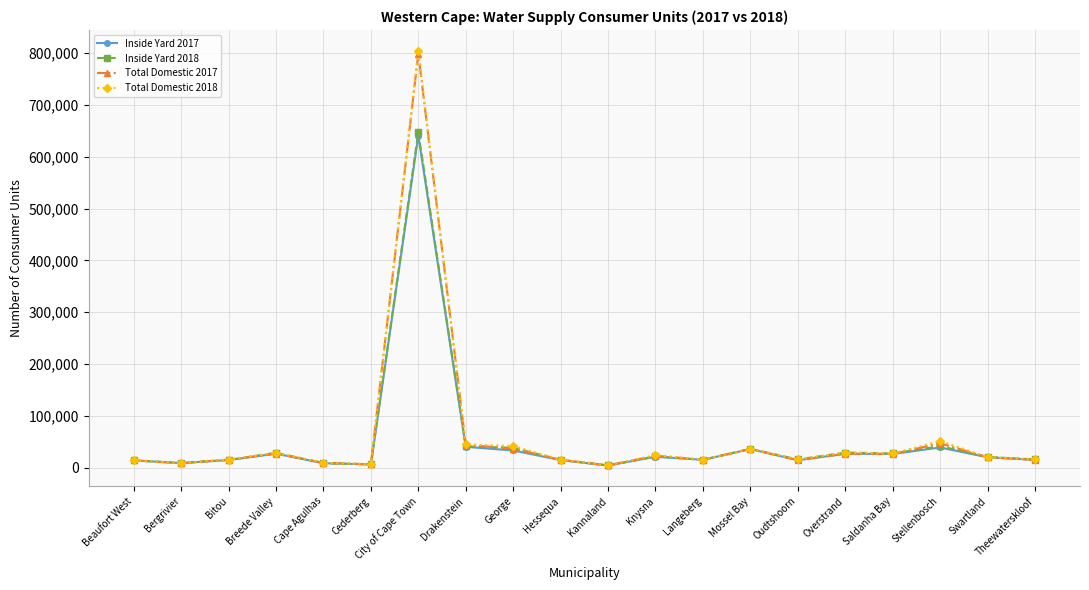

True or false: Total Domestic 2017 has more than 2 points higher than both neighbors.

True